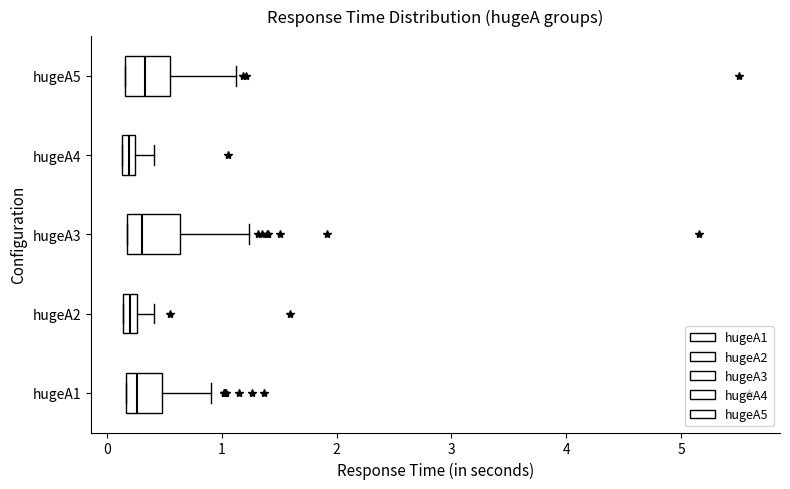

Where does the right whisker of the box for hugeA4 end on the x-axis? The values are not printed on the chart, so give them approximately, as read against the axis.

0.4